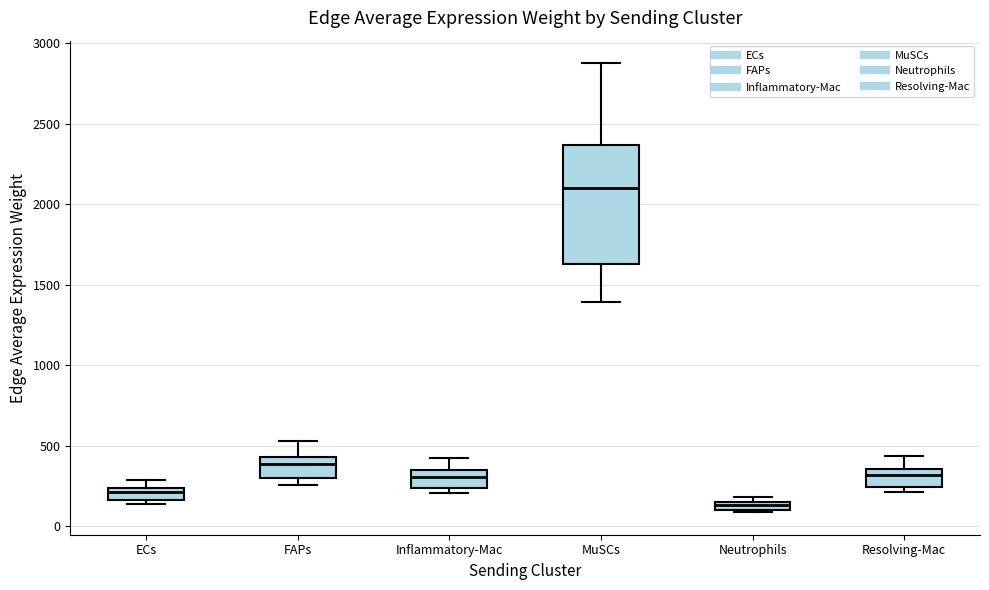

Which box's median line is the highest?

MuSCs